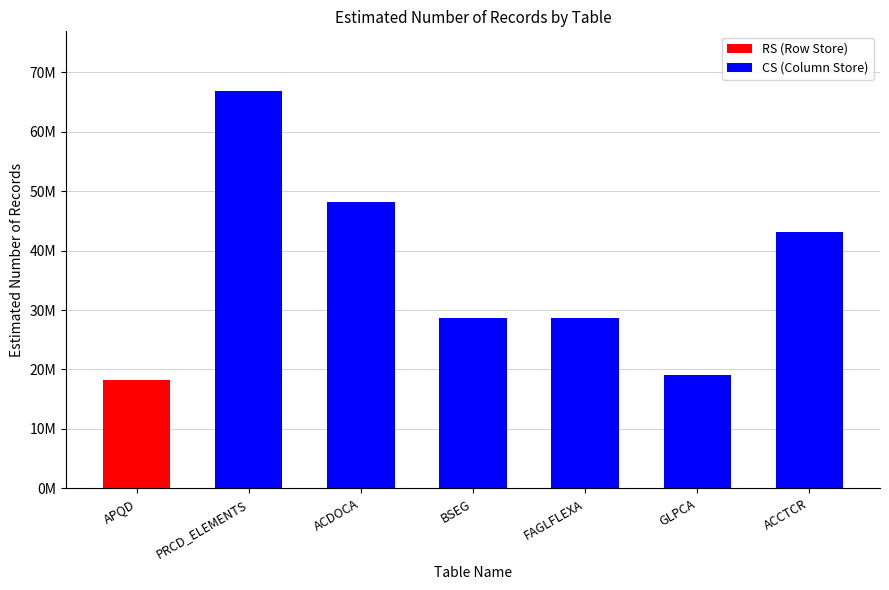

What is the label of the 1st bar from the right?

ACCTCR